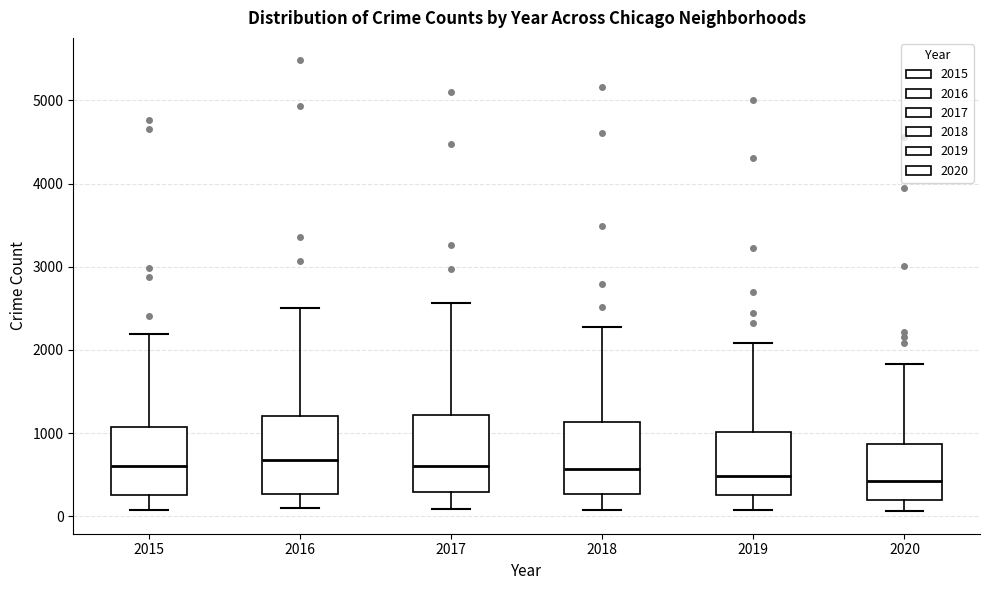

Reading left to right, transcribe this box plot: for each box, give where its median line is, the range the box spans, and where its two whiskers end, as read against the y-axis. The values are not printed on the chart, so give them approximately, as read against the axis.

2015: median 600, box 300 to 1100, whiskers 100 to 2200
2016: median 700, box 300 to 1200, whiskers 100 to 2500
2017: median 600, box 300 to 1200, whiskers 100 to 2600
2018: median 600, box 300 to 1100, whiskers 100 to 2300
2019: median 500, box 300 to 1000, whiskers 100 to 2100
2020: median 400, box 200 to 900, whiskers 100 to 1800